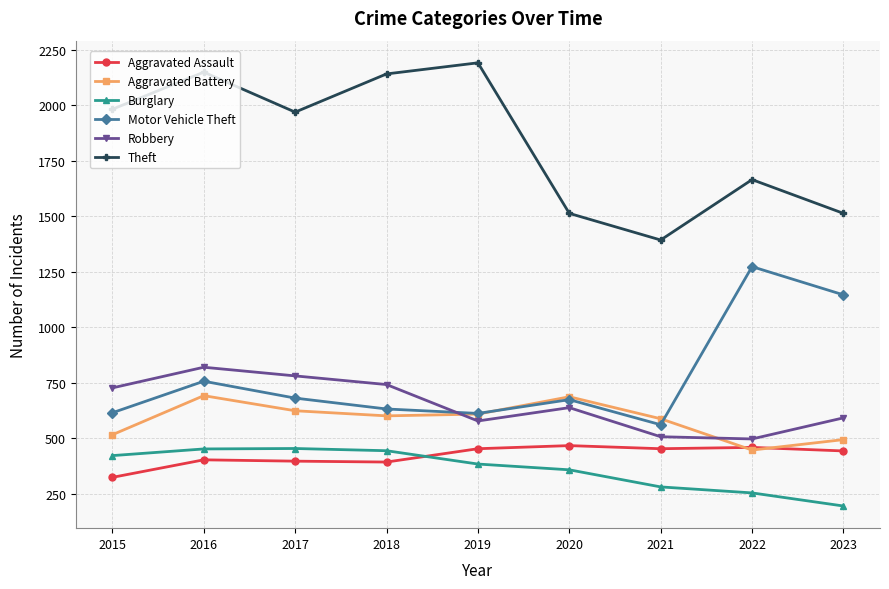

Count the number of categories in the chart.

9